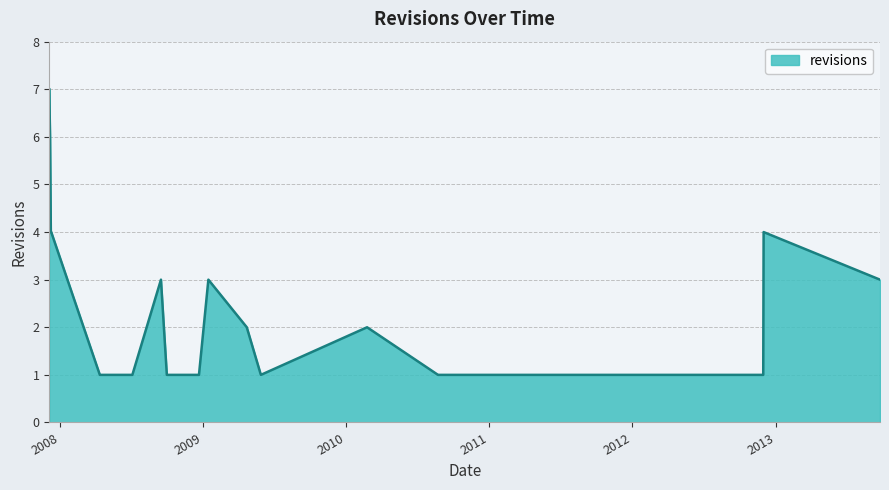

What is the greatest value displayed?

7